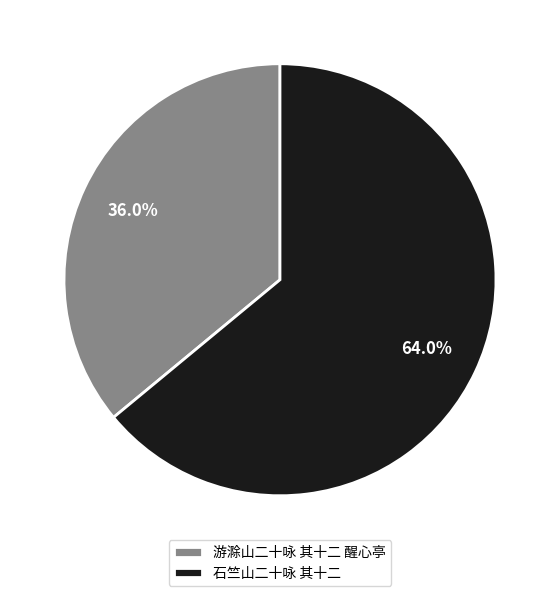

Rank the categories by value from lowest to highest.

游滁山二十咏 其十二 醒心亭, 石竺山二十咏 其十二